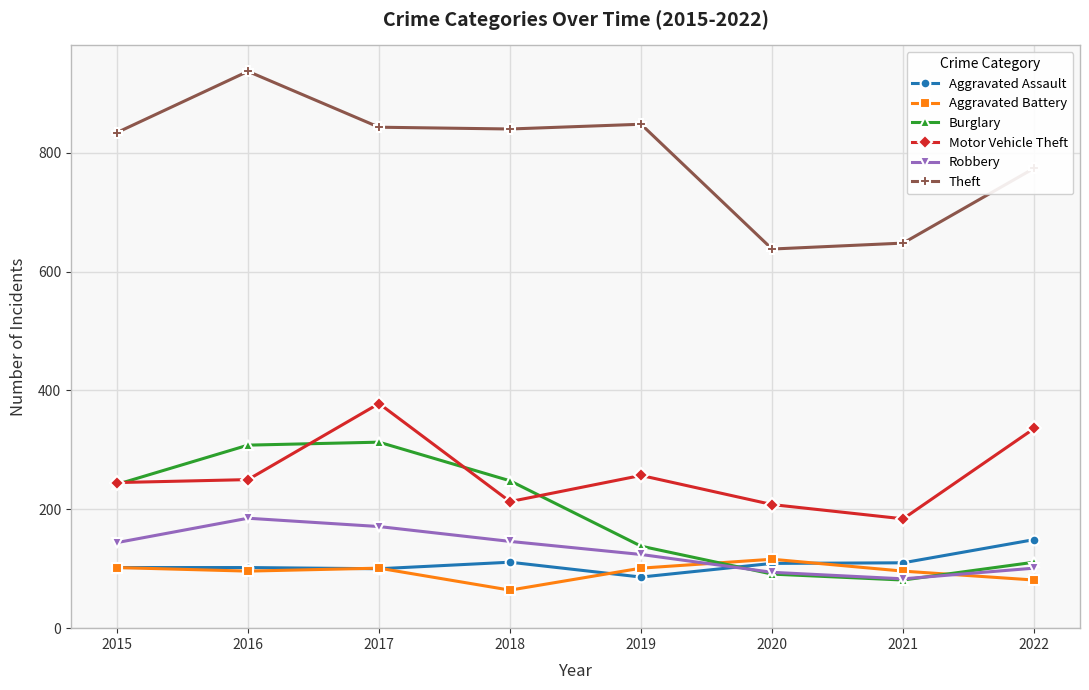

Which series has the widest spread of values?

Theft